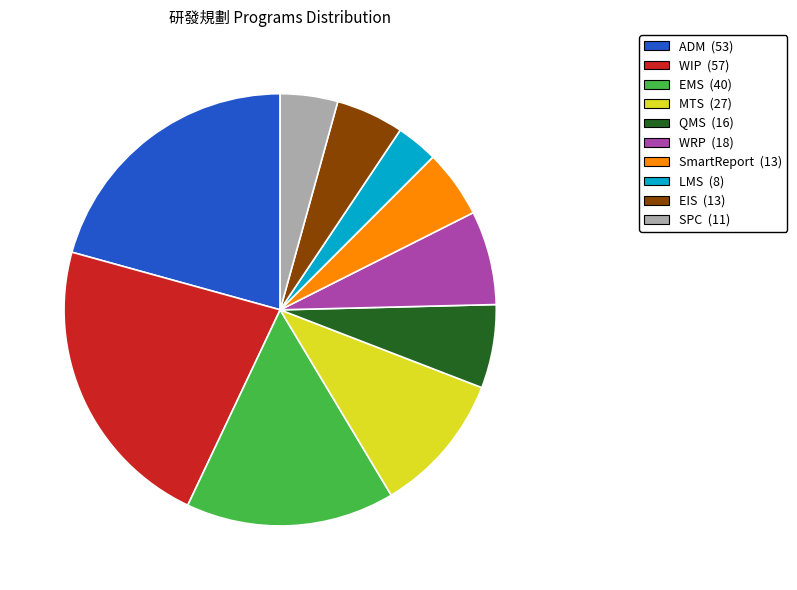

How many slices are in this pie chart?

10